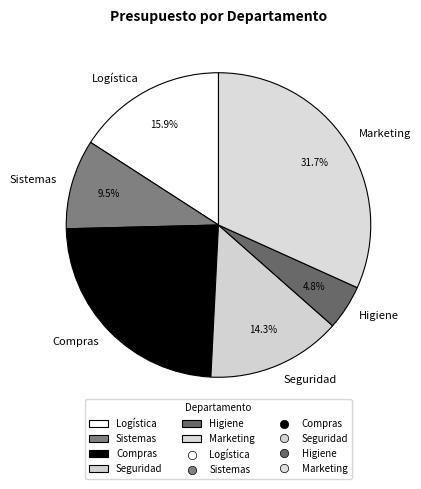

What is the ratio of the value at Sistemas to the value at Marketing?

0.3